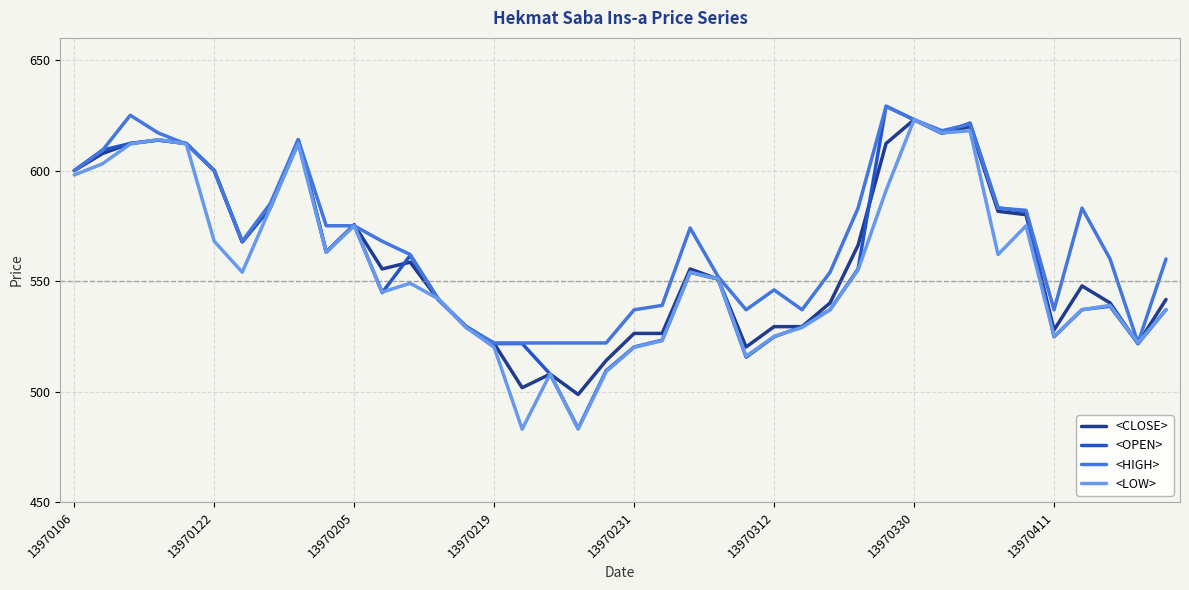

What are all the series names shown in the legend?

<CLOSE>, <OPEN>, <HIGH>, <LOW>